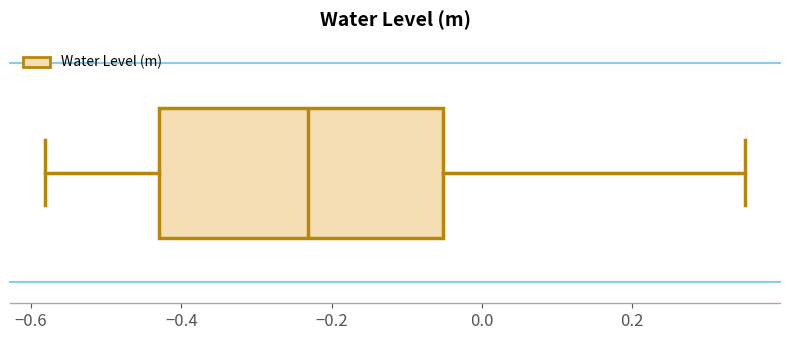

Read this box plot against the x-axis: the position of the median line, the range covered by the box, and the ends of both whiskers. The values are not printed on the chart, so give them approximately, as read against the axis.

median -0.24, box -0.44 to -0.06, whiskers -0.58 to 0.36